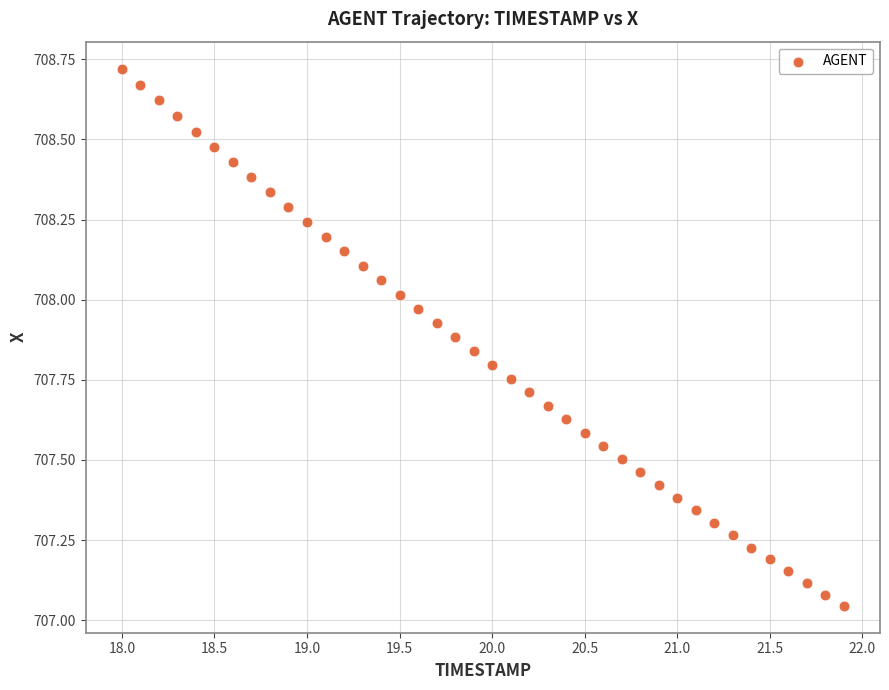

What is the range of X values (max minus min)?

3.9